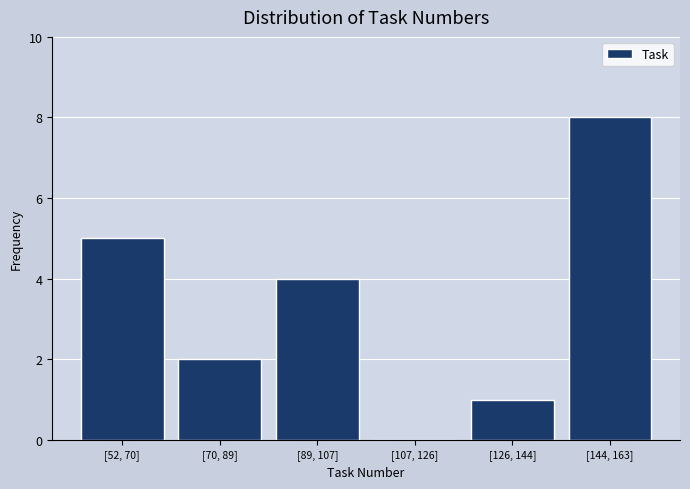

Reading right to left, what are all the values shown in this chart?

[144, 163]=8	[126, 144]=1	[107, 126]=0	[89, 107]=4	[70, 89]=2	[52, 70]=5